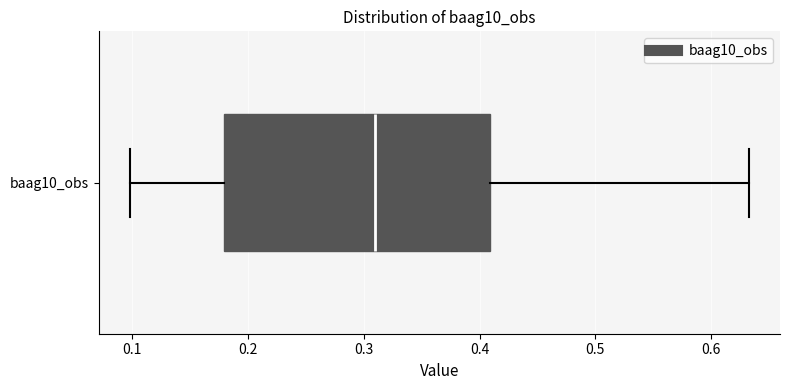

Read this box plot against the x-axis: the position of the median line, the range covered by the box, and the ends of both whiskers. The values are not printed on the chart, so give them approximately, as read against the axis.

median 0.31, box 0.18 to 0.41, whiskers 0.10 to 0.63